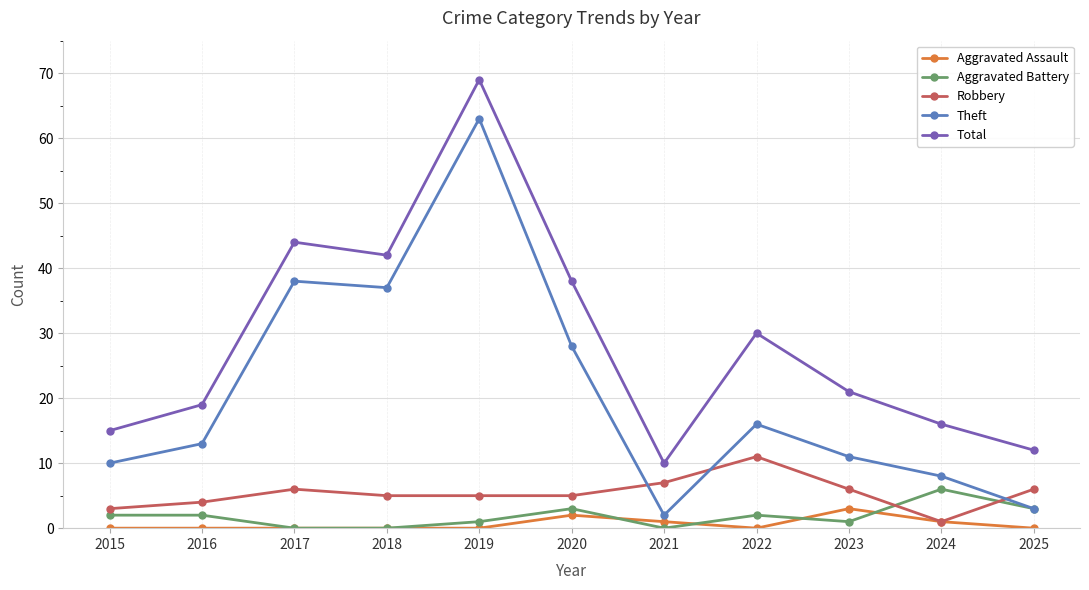

At which category does the chart reach its peak across all series?

2019